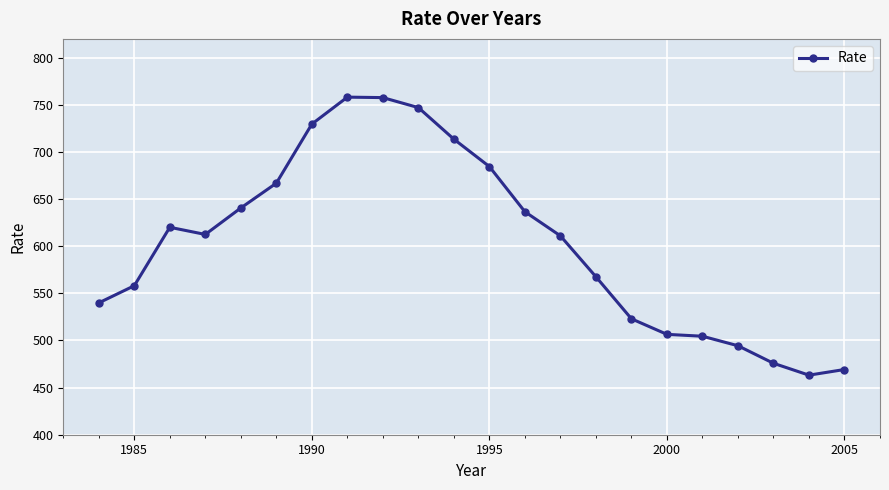

What is the value of the 4th point from the left?

612.5